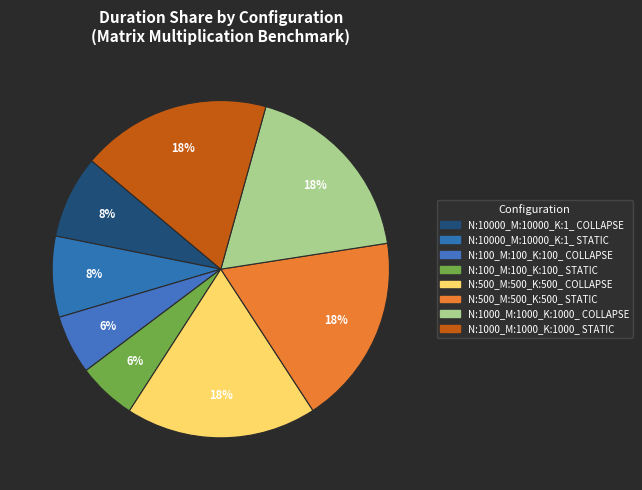

Which category has the biggest portion of the pie?

N:500_M:500_K:500_ COLLAPSE